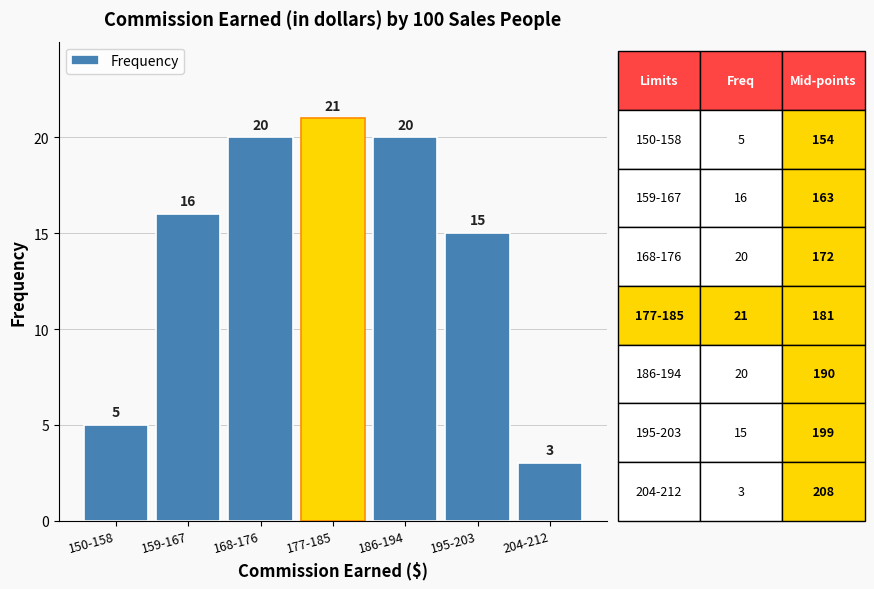

Reading right to left, what are all the values shown in this chart?

204-212=3	195-203=15	186-194=20	177-185=21	168-176=20	159-167=16	150-158=5